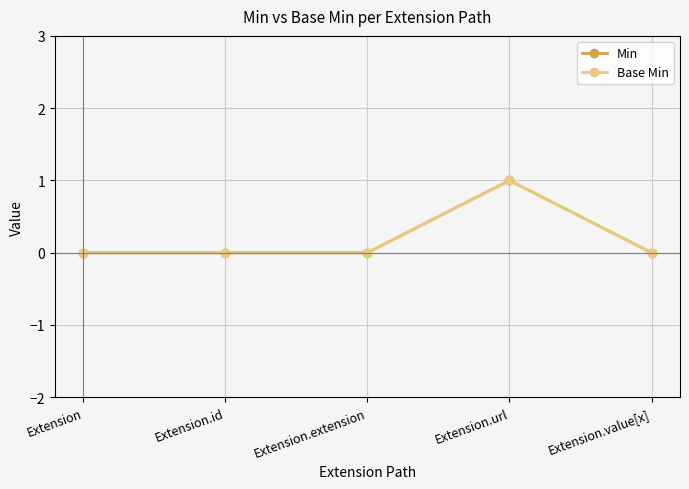

Is this an area chart (filled region under the line)?

No